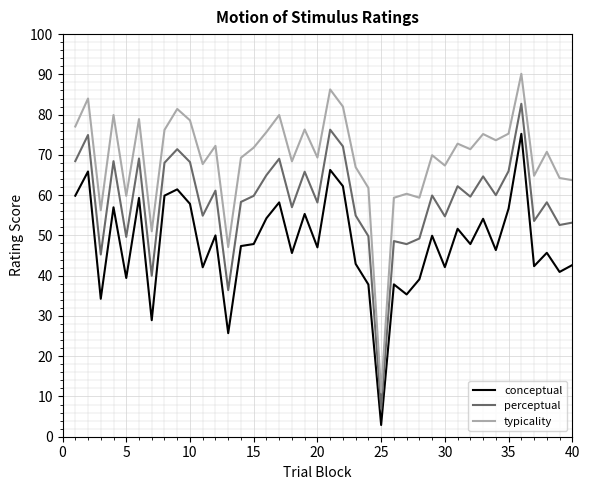

What is the maximum value for conceptual?

75.2